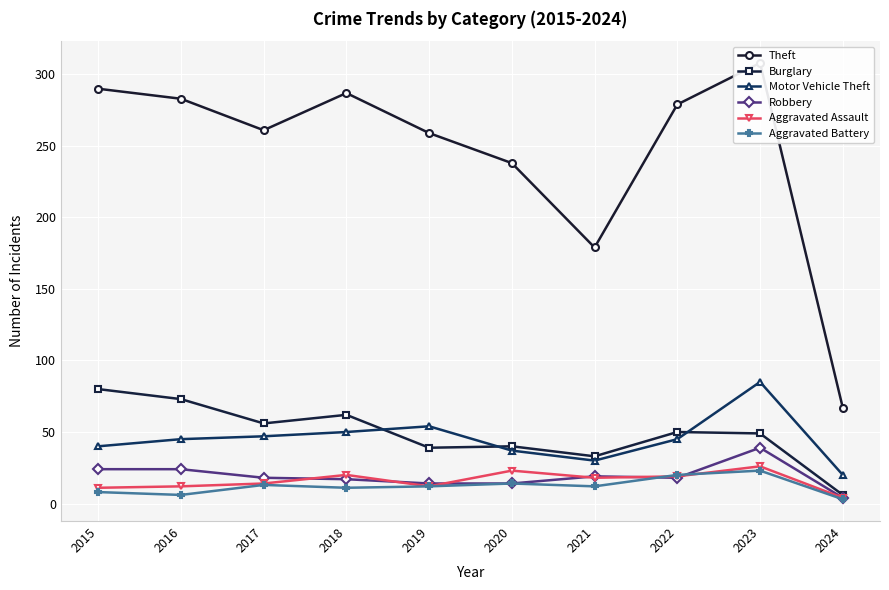

Which series has the largest total across all categories?

Theft